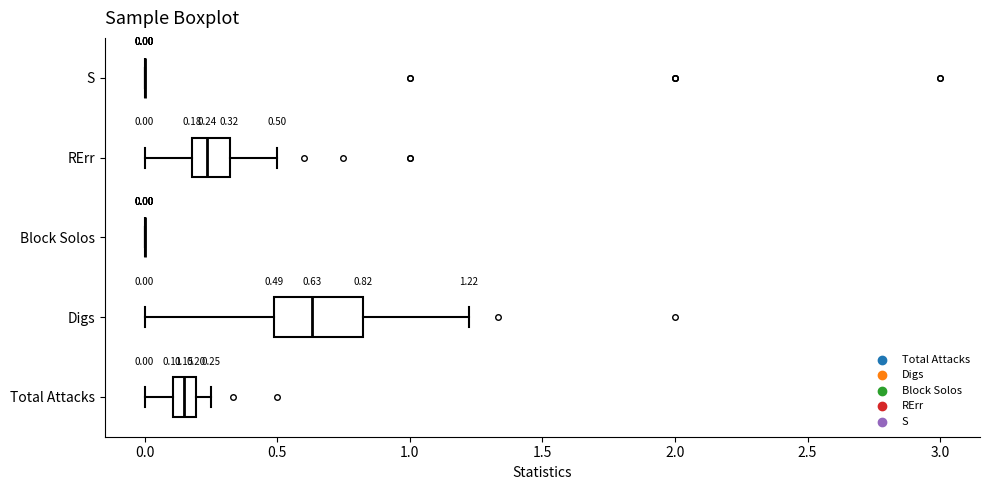

Comparing the boxes themselves (not the whiskers), which one is the widest?

Digs